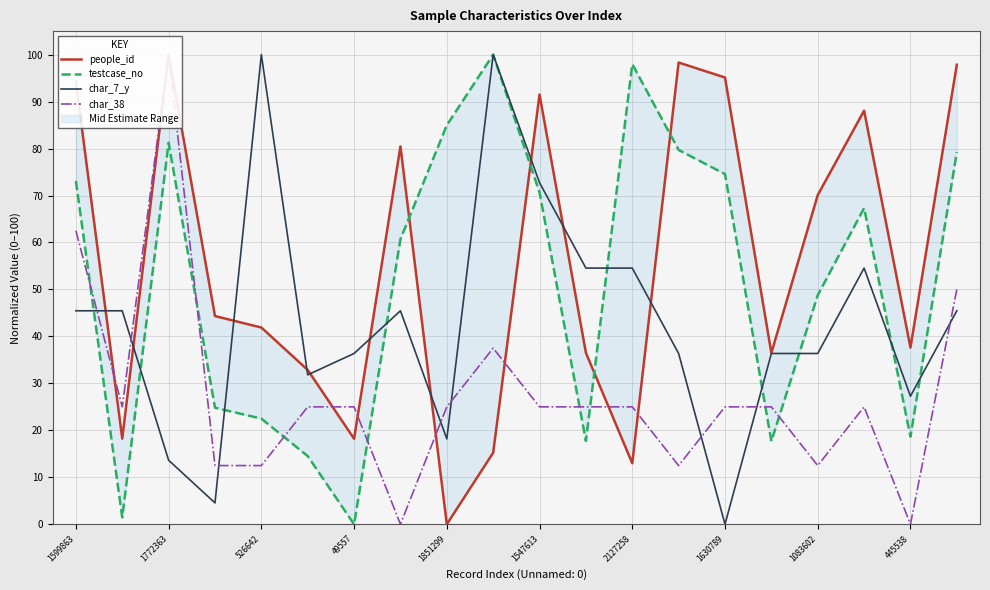

True or false: char_7_y has a value of 100.0 at 526642.

True